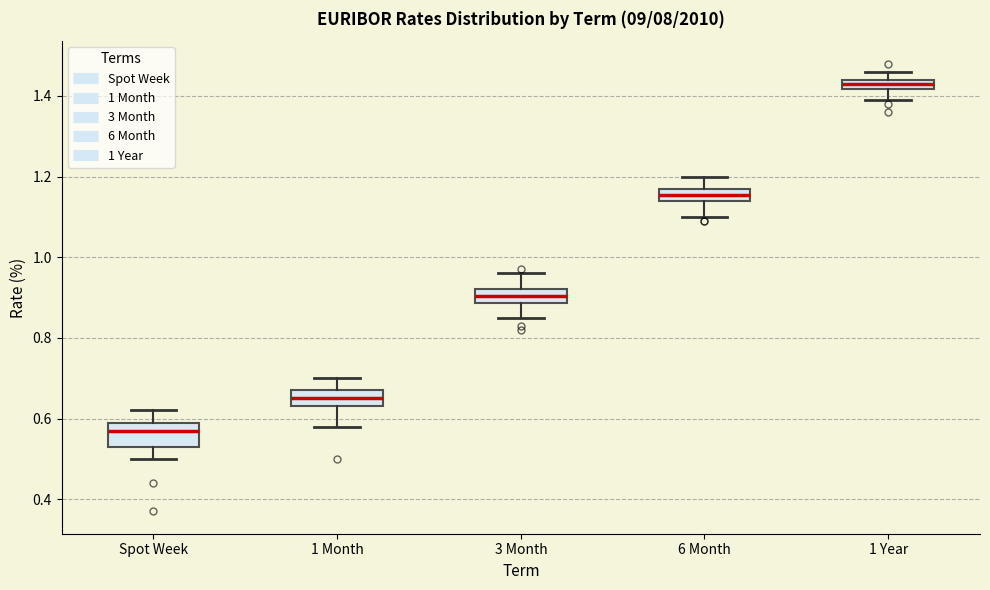

Where does the median line of the box for 3 Month sit on the y-axis? The values are not printed on the chart, so give them approximately, as read against the axis.

0.90